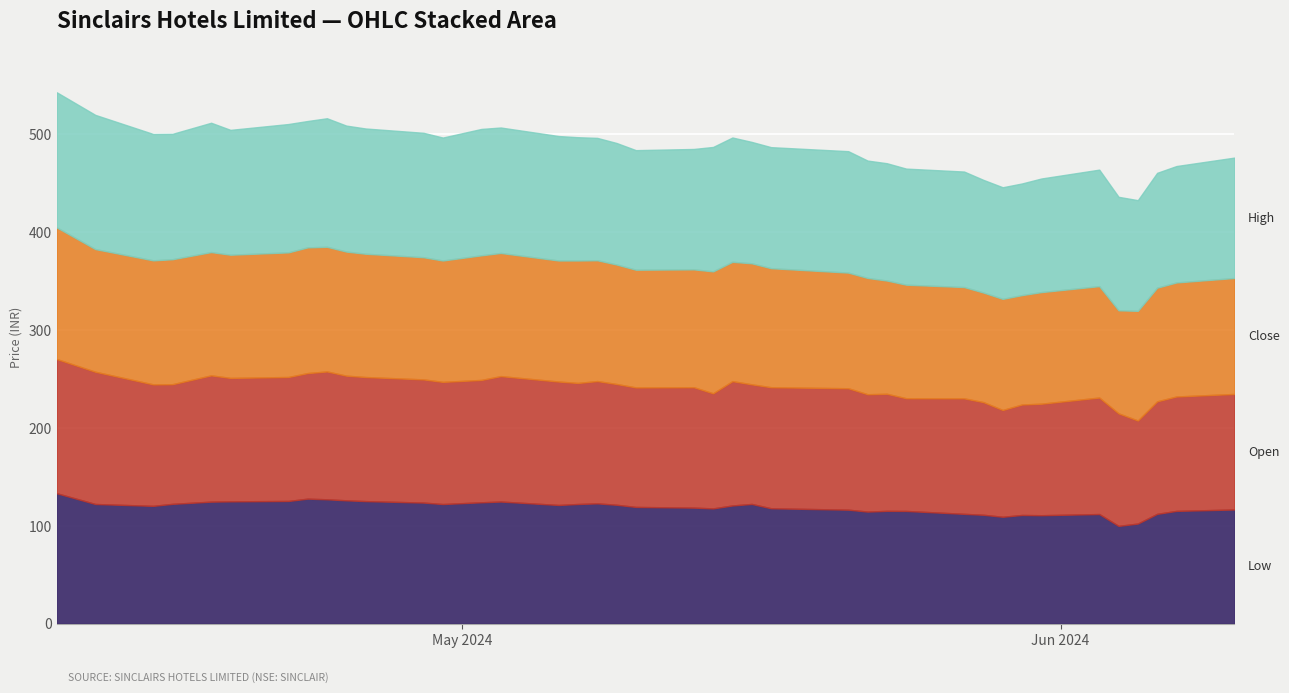

What is the difference between the second highest and minimum values in the Close series?

23.1